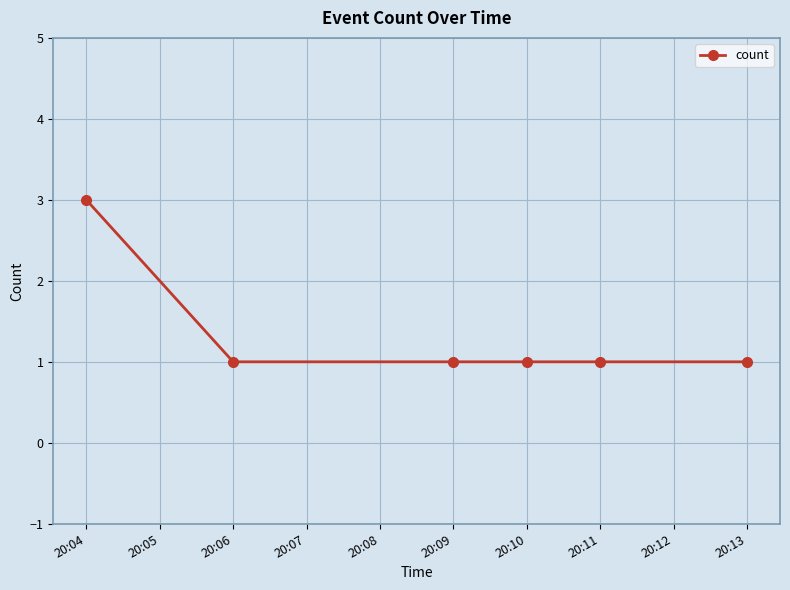

What is the ratio of the value at 20:11 to the value at 20:13?

1.0